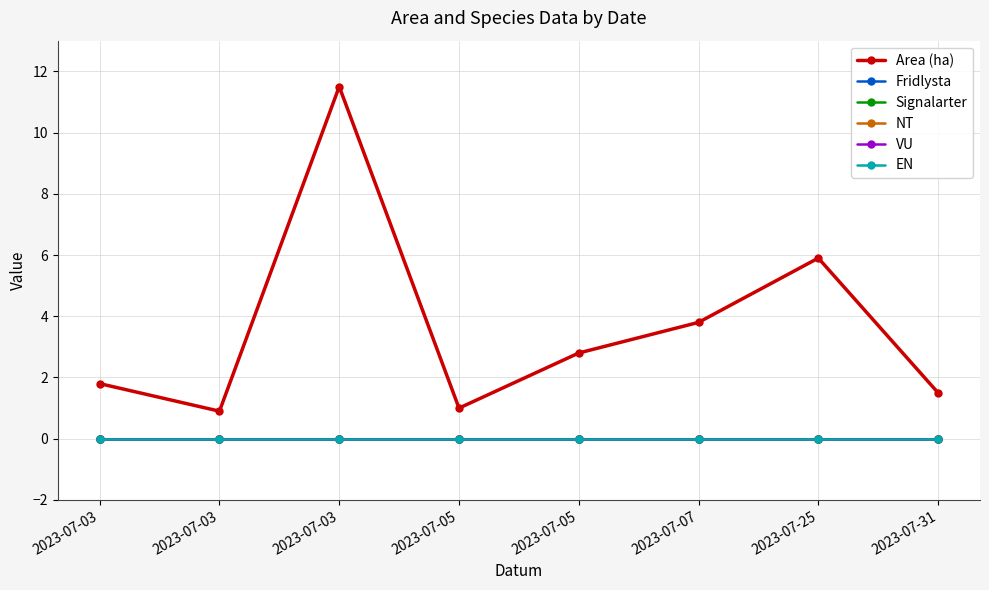

Reading left to right, extract all data points from this chart.

Area (ha): 2023-07-03=1.8	2023-07-03=0.9	2023-07-03=11.5	2023-07-05=1.0	2023-07-05=2.8	2023-07-07=3.8	2023-07-25=5.9	2023-07-31=1.5
Fridlysta: 2023-07-03=0.0	2023-07-03=0.0	2023-07-03=0.0	2023-07-05=0.0	2023-07-05=0.0	2023-07-07=0.0	2023-07-25=0.0	2023-07-31=0.0
Signalarter: 2023-07-03=0.0	2023-07-03=0.0	2023-07-03=0.0	2023-07-05=0.0	2023-07-05=0.0	2023-07-07=0.0	2023-07-25=0.0	2023-07-31=0.0
NT: 2023-07-03=0.0	2023-07-03=0.0	2023-07-03=0.0	2023-07-05=0.0	2023-07-05=0.0	2023-07-07=0.0	2023-07-25=0.0	2023-07-31=0.0
VU: 2023-07-03=0.0	2023-07-03=0.0	2023-07-03=0.0	2023-07-05=0.0	2023-07-05=0.0	2023-07-07=0.0	2023-07-25=0.0	2023-07-31=0.0
EN: 2023-07-03=0.0	2023-07-03=0.0	2023-07-03=0.0	2023-07-05=0.0	2023-07-05=0.0	2023-07-07=0.0	2023-07-25=0.0	2023-07-31=0.0